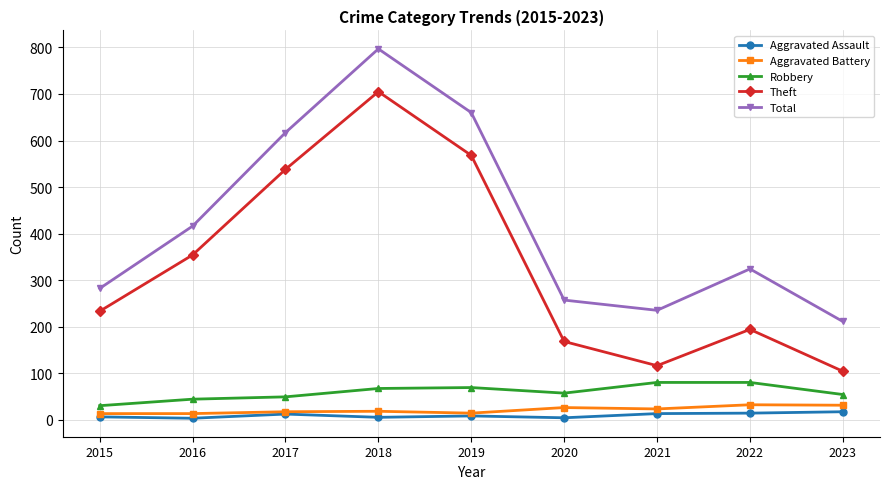

What are all the series names shown in the legend?

Aggravated Assault, Aggravated Battery, Robbery, Theft, Total